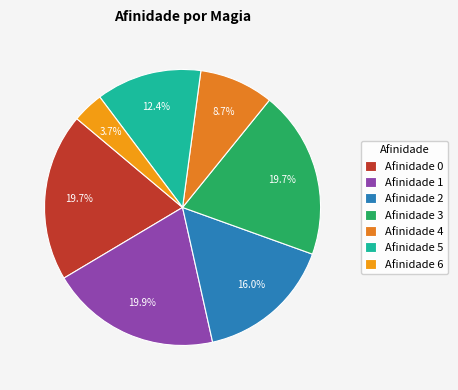

How many slices are in this pie chart?

7